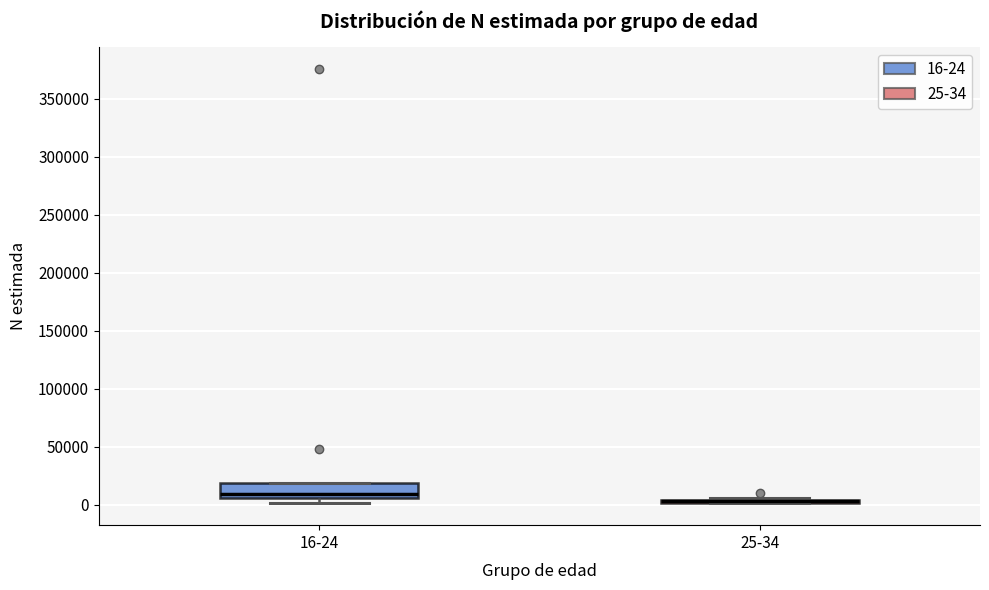

Reading left to right, transcribe this box plot: for each box, give where its median line is, the range the box spans, and where its two whiskers end, as read against the y-axis. The values are not printed on the chart, so give them approximately, as read against the axis.

16-24: median 10000, box 5000 to 20000, whiskers 0 to 20000
25-34: box collapsed to a line at 5000, whiskers 0 to 5000